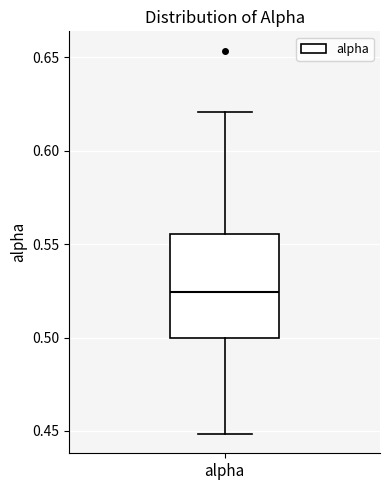

Where is the upper edge of the box for alpha on the y-axis? The values are not printed on the chart, so give them approximately, as read against the axis.

0.555